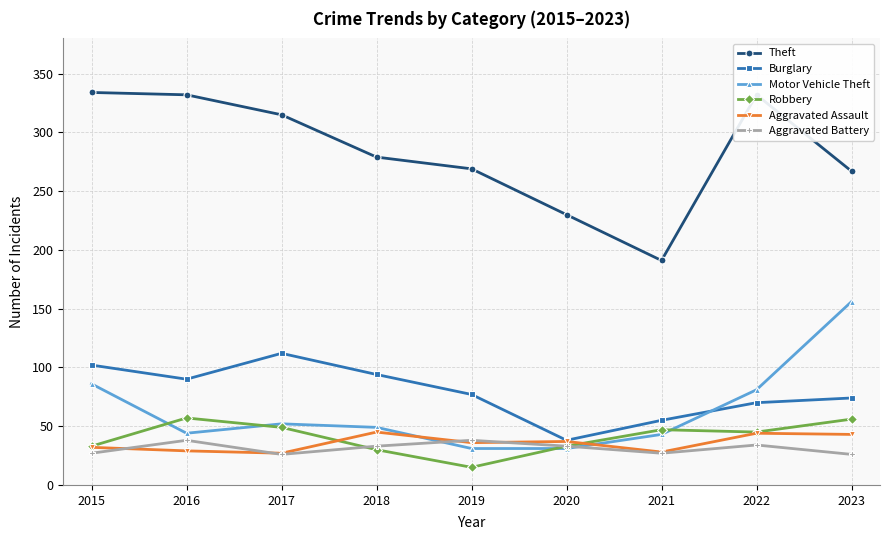

Does the chart have visible grid lines?

Yes